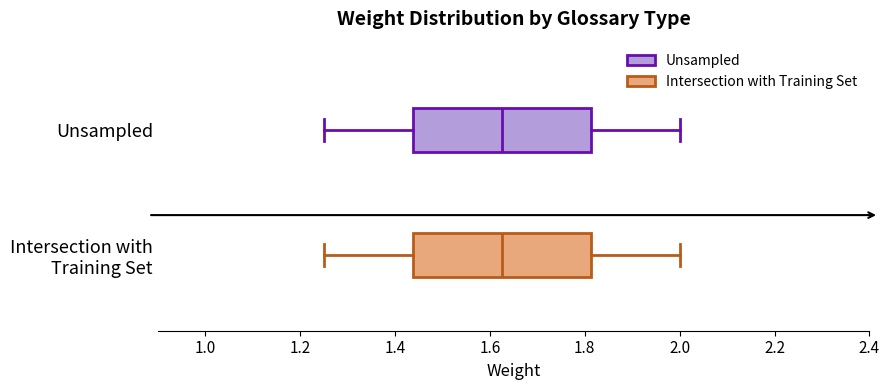

Reading bottom to top, read every box against the x-axis: the position of its median line, the range the box covers, and the ends of its whiskers. The values are not printed on the chart, so give them approximately, as read against the axis.

Intersection with Training Set: median 1.62, box 1.44 to 1.82, whiskers 1.26 to 2.00
Unsampled: median 1.62, box 1.44 to 1.82, whiskers 1.26 to 2.00